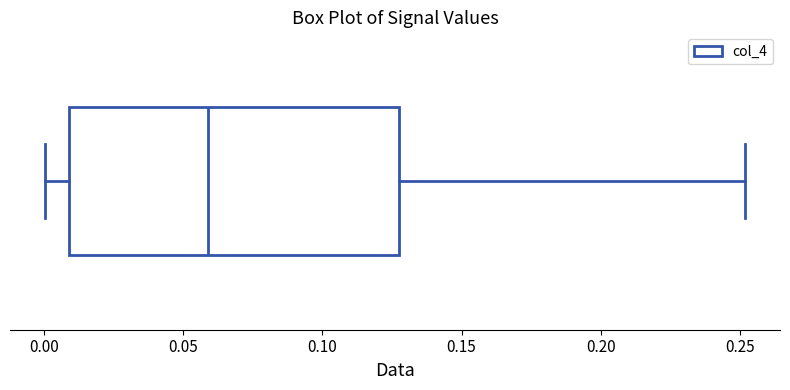

Transcribe this box plot: give where the median line is, the range the box spans, and where the two whiskers end, as read against the x-axis. The values are not printed on the chart, so give them approximately, as read against the axis.

median 0.060, box 0.010 to 0.125, whiskers 0.000 to 0.250